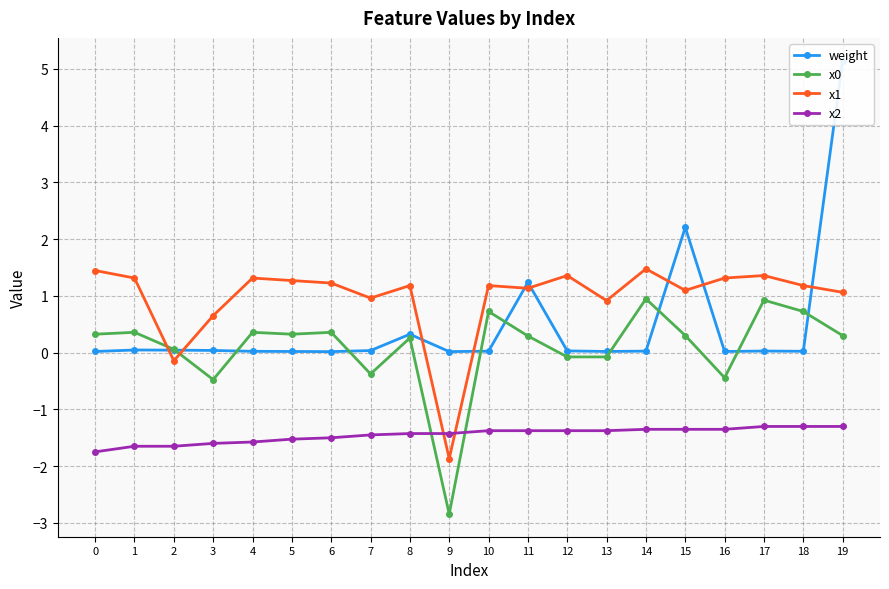

Which series has the widest spread of values?

weight